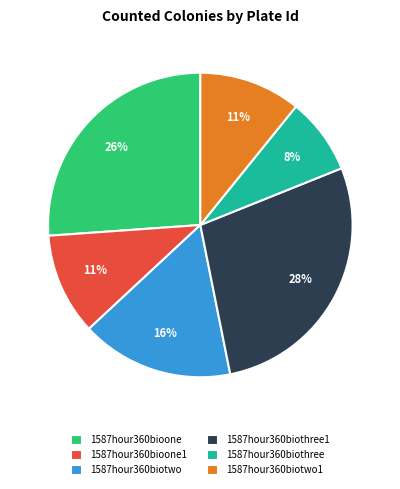

True or false: 1587hour360biotwo1 accounts for 11% of the total.

True